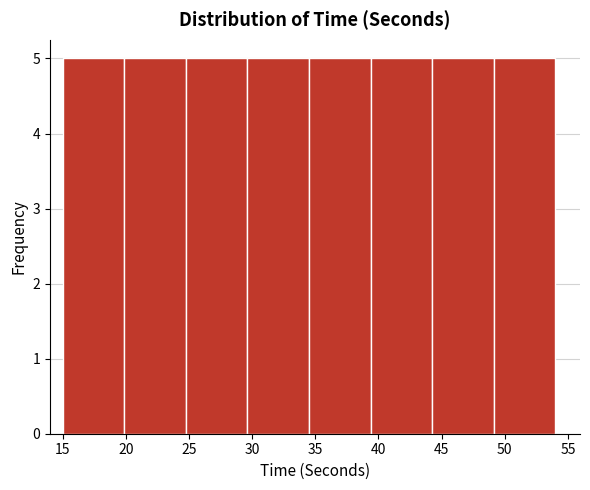

What is the height of the bar covering 44.5 to 49.0 on the x-axis? Neither the bar edges nor the heights are printed on the chart, so give them approximately, as read against the axes.

5